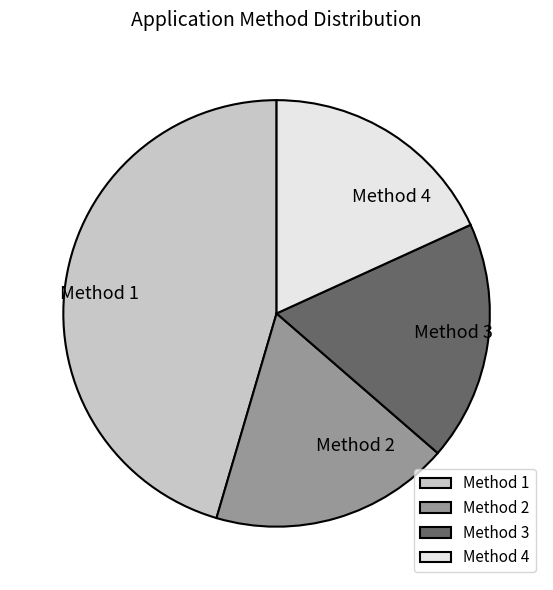

Is the sum of Method 2 and Method 1 greater than half?

Yes